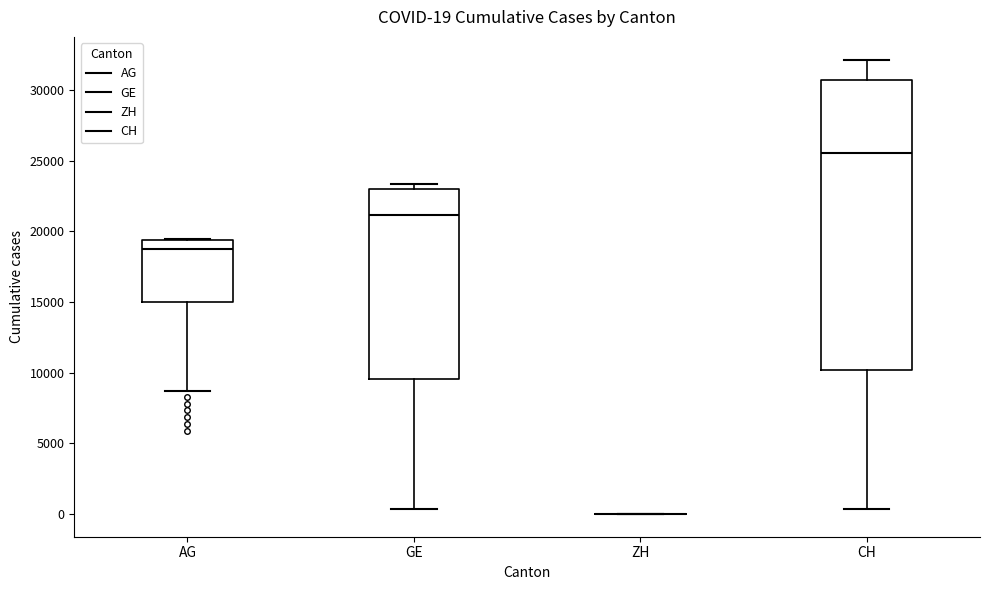

Which box is the tallest, from its lower edge to its upper edge?

CH